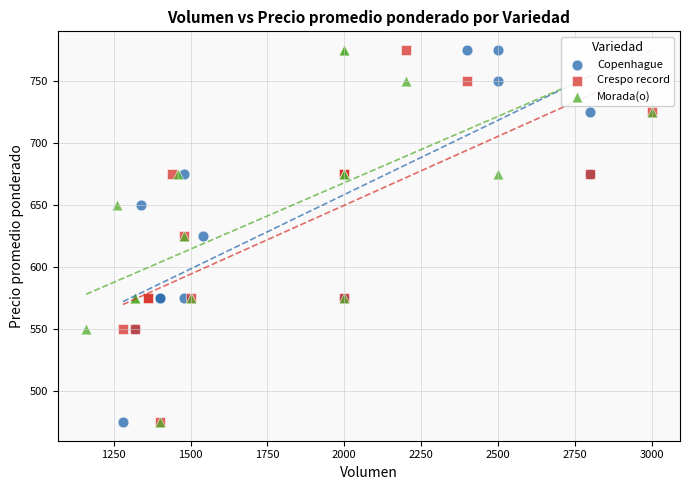

What are all the series names shown in the legend?

Copenhague, Crespo record, Morada(o)